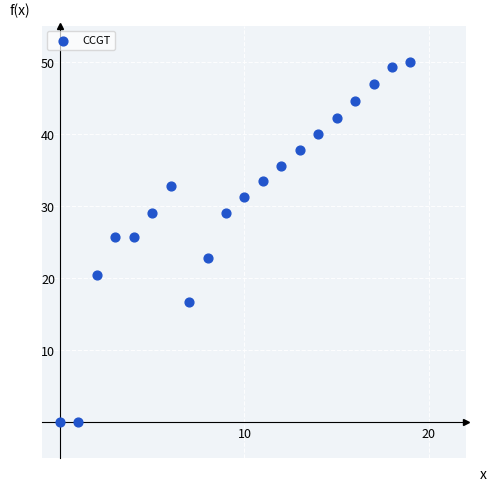

What is the range of Y values (max minus min)?

50.0